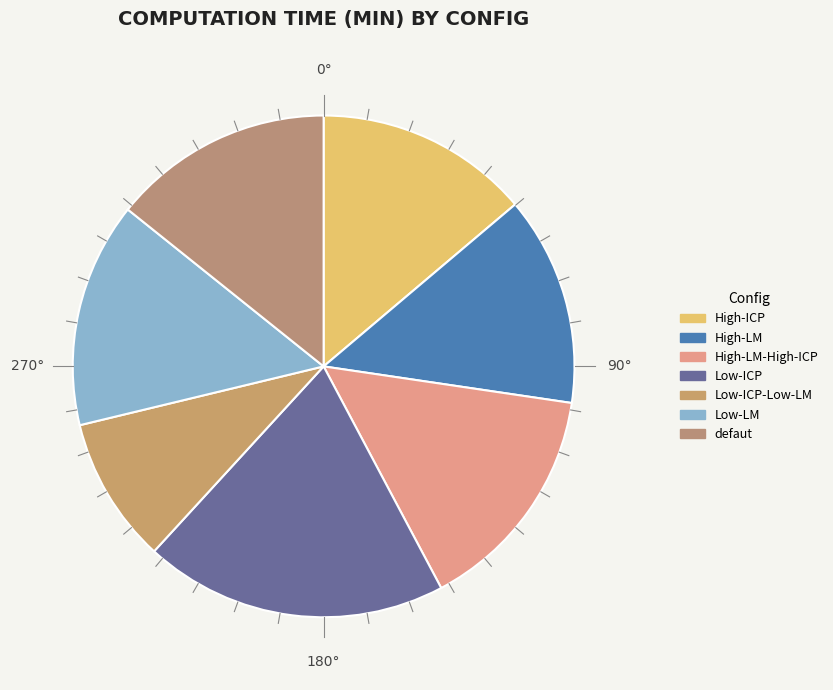

The High-LM-High-ICP slice represents 3% of the pie. True or false?

False